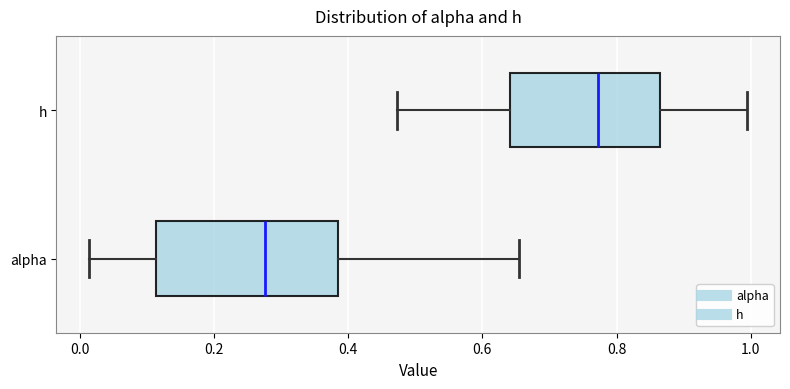

Reading bottom to top, transcribe this box plot: for each box, give where its median line is, the range the box spans, and where its two whiskers end, as read against the x-axis. The values are not printed on the chart, so give them approximately, as read against the axis.

alpha: median 0.28, box 0.12 to 0.38, whiskers 0.02 to 0.66
h: median 0.78, box 0.64 to 0.86, whiskers 0.48 to 1.00